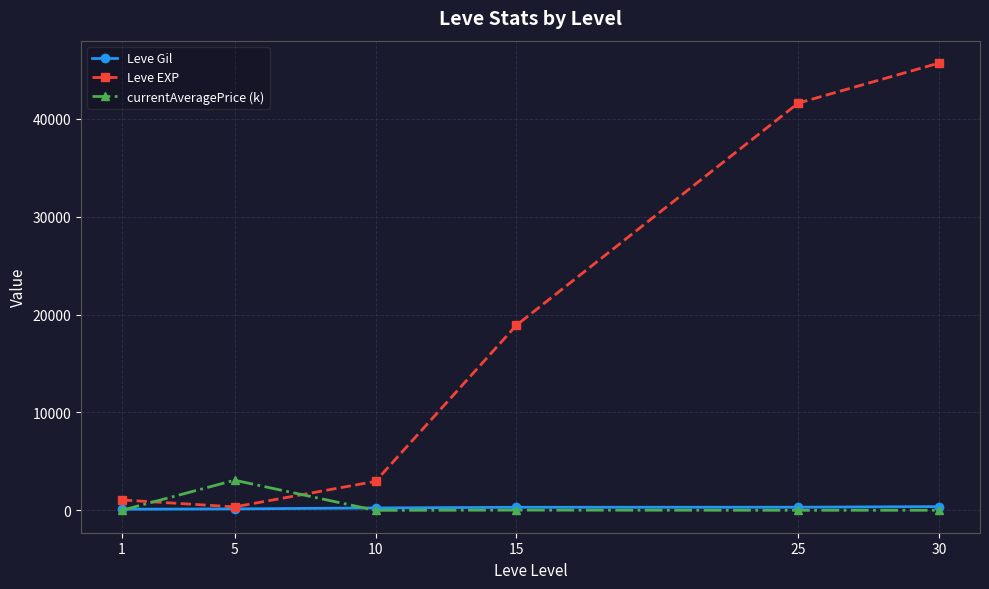

List the series in order of their peak value, highest first.

Leve EXP, currentAveragePrice (k), Leve Gil